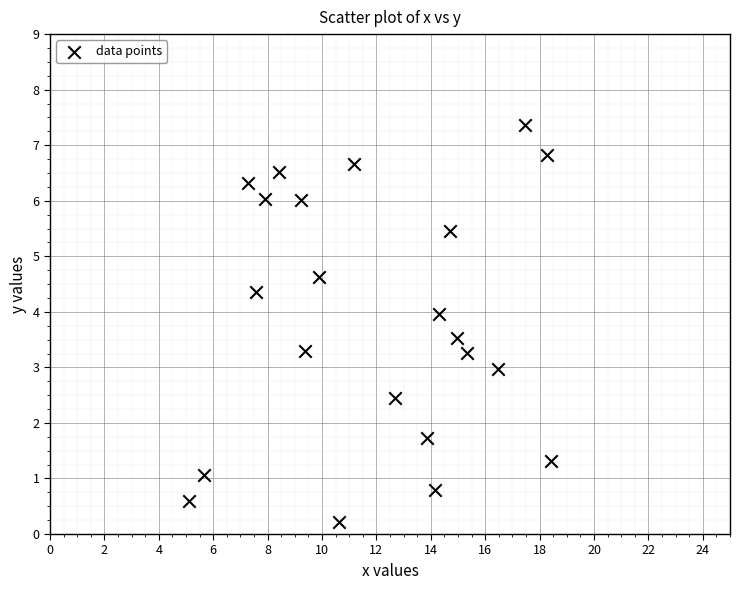

What is the range of Y values (max minus min)?

7.1